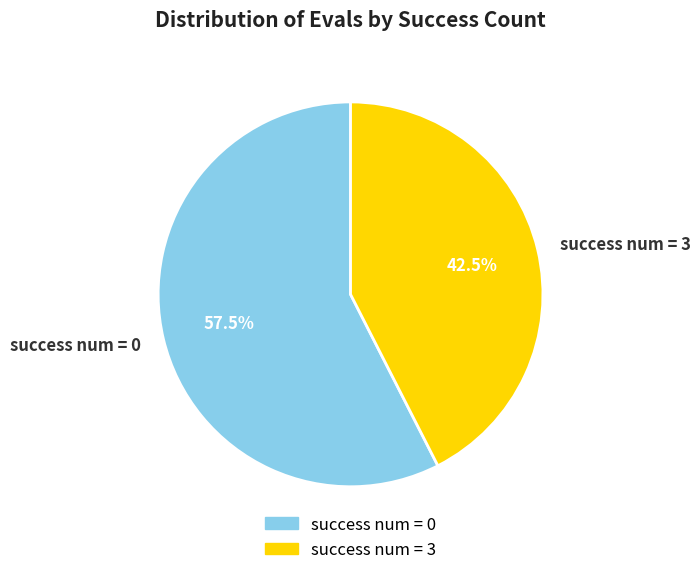

Rank the categories by value from highest to lowest.

success num = 0, success num = 3